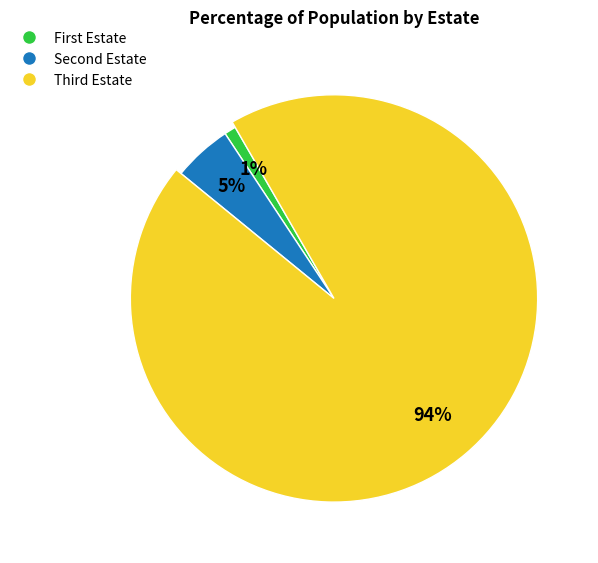

Do 0 and 1 together represent more than half of the pie?

No